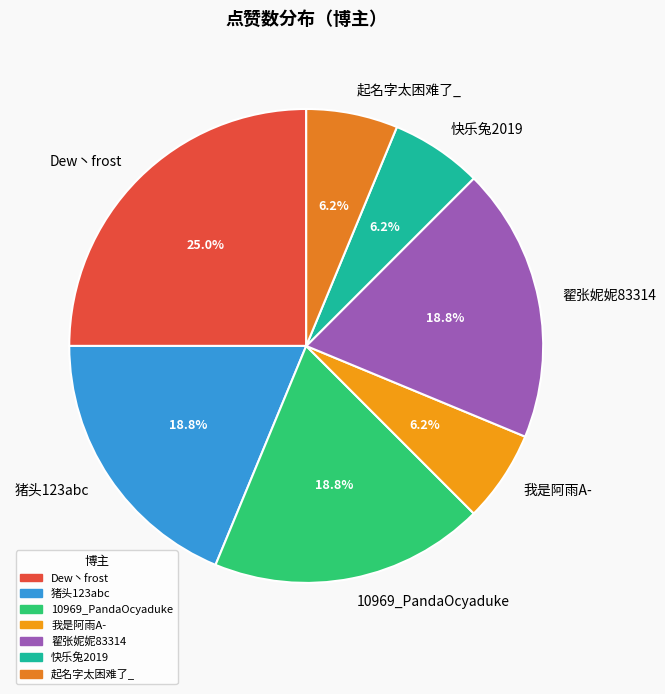

What percentage is the 翟张妮妮83314 slice, to the nearest percent?

19%